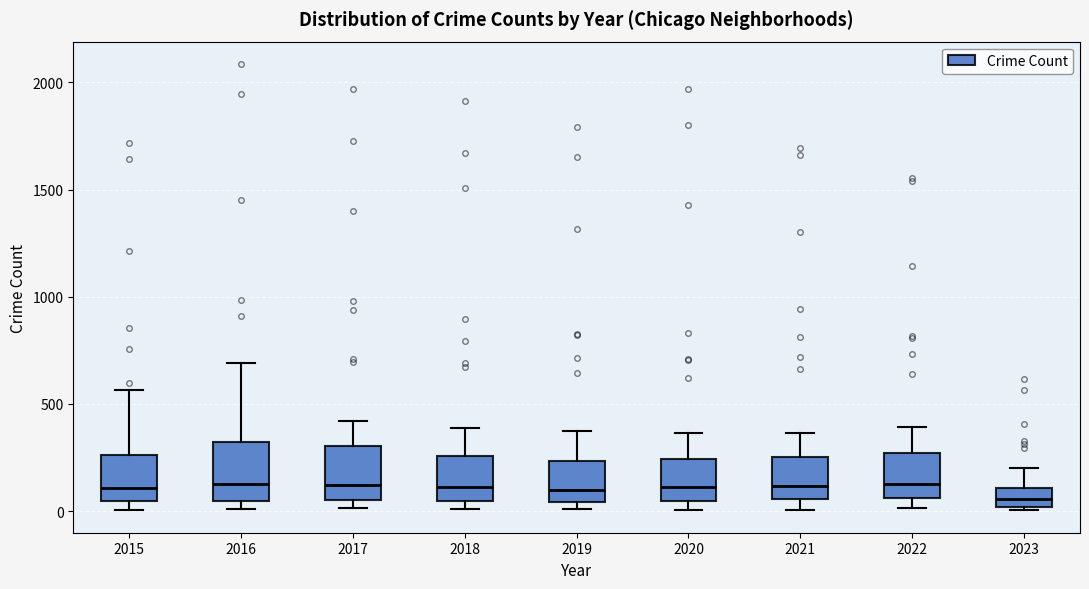

Where is the upper edge of the box at x = 2018 on the y-axis? The values are not printed on the chart, so give them approximately, as read against the axis.

250